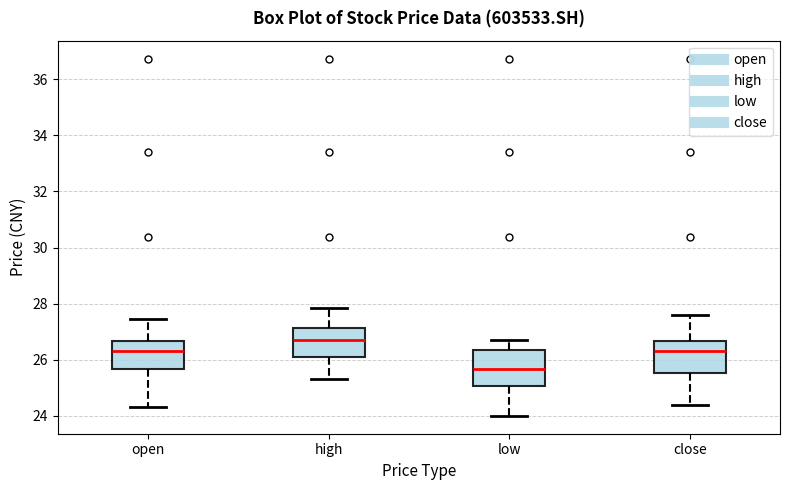

Which box's median line is the highest?

high